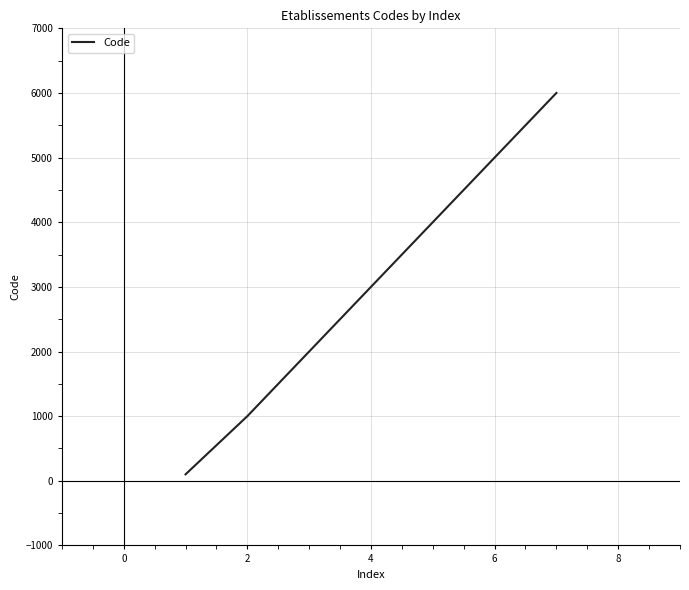

What is the sum of all values?

21100